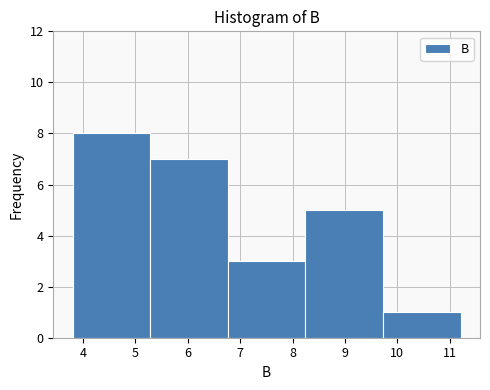

Reading left to right, list every bar in this chart as the range it spans on the x-axis followed by its height. Neither the bar edges nor the heights are printed on the chart, so give them approximately, as read against the axes.

3.8 to 5.3: 8
5.3 to 6.8: 7
6.8 to 8.2: 3
8.2 to 9.7: 5
9.7 to 11.2: 1